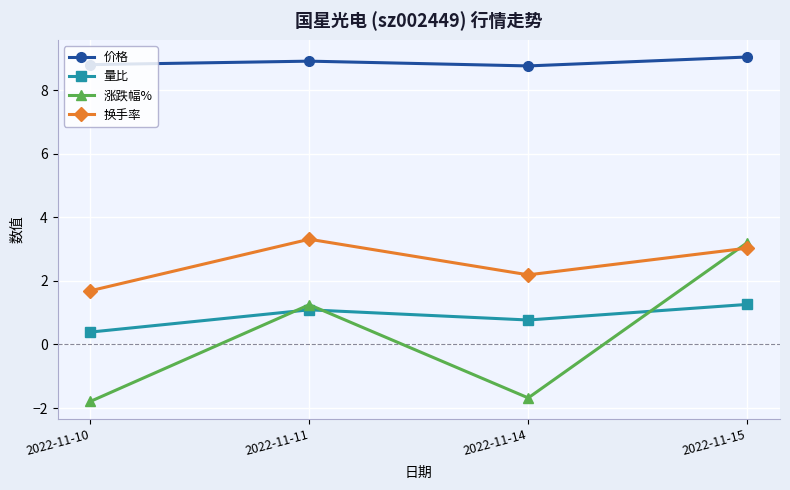

In 涨跌幅%, how many points are higher than both neighbors (excluding endpoints)?

1